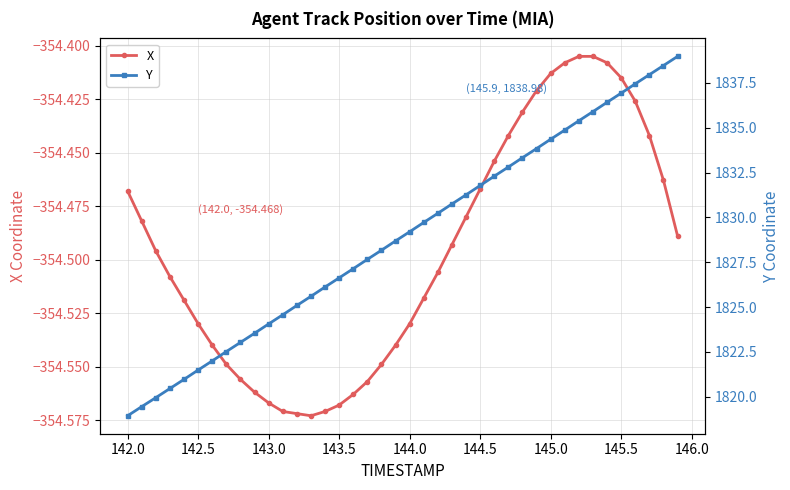

True or false: X has a value of -568.2 at 145.0.

False